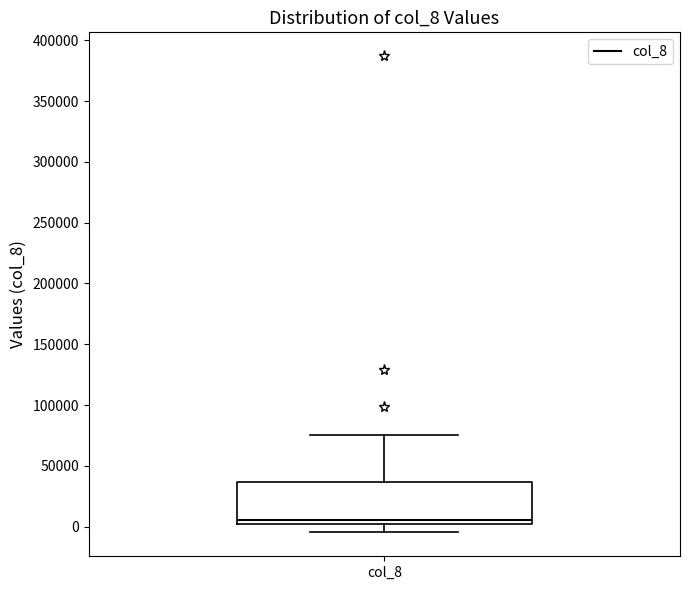

Where does the upper whisker of the box for col_8 end on the y-axis? The values are not printed on the chart, so give them approximately, as read against the axis.

75000